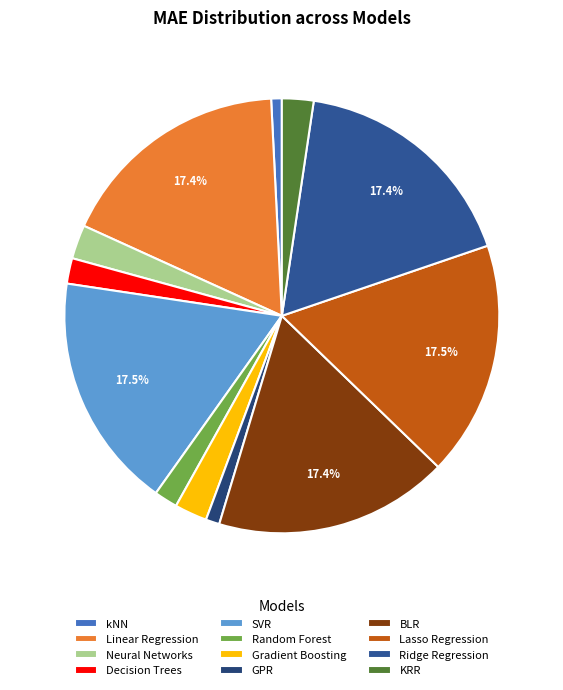

Rank the categories by value from lowest to highest.

kNN, GPR, Random Forest, Decision Trees, KRR, Gradient Boosting, Neural Networks, Linear Regression, BLR, Ridge Regression, Lasso Regression, SVR